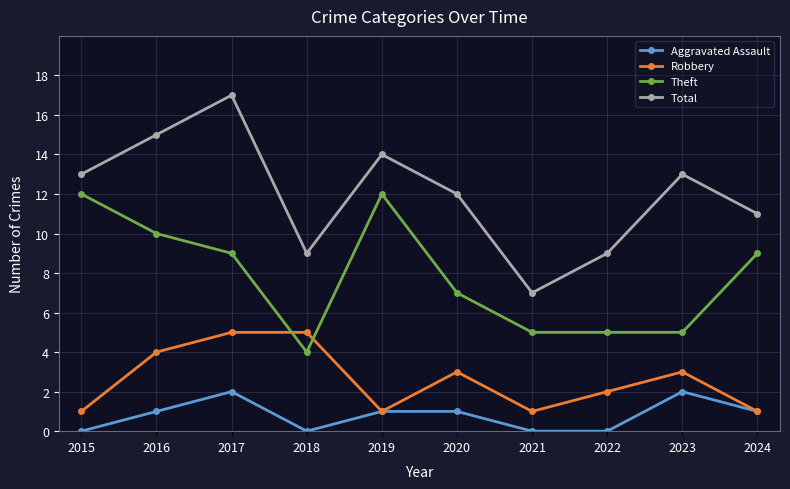

At which category is the sum across all series the highest?

2017